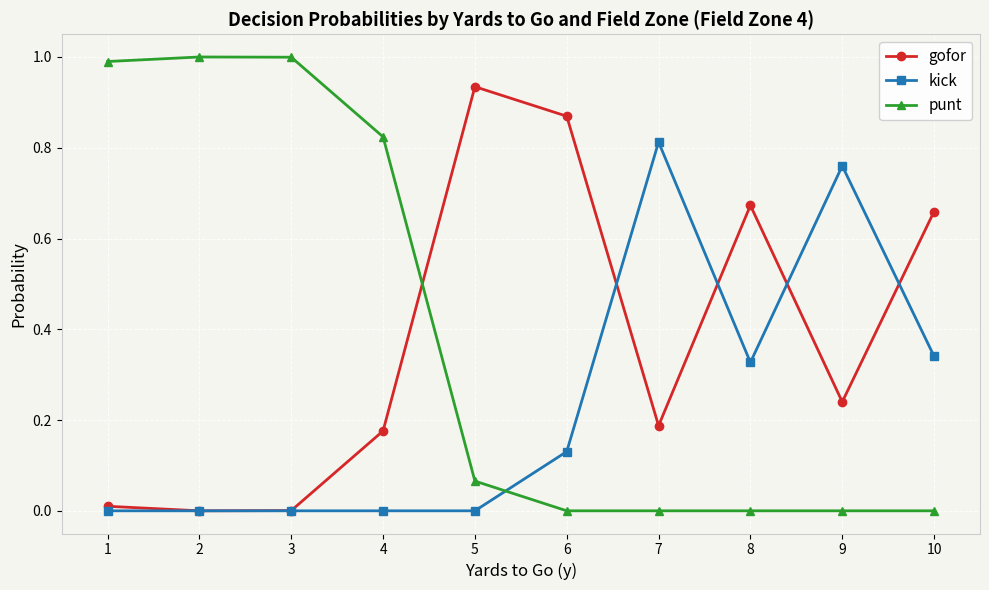

What is the difference between the punt values at 1 and 6?

1.0